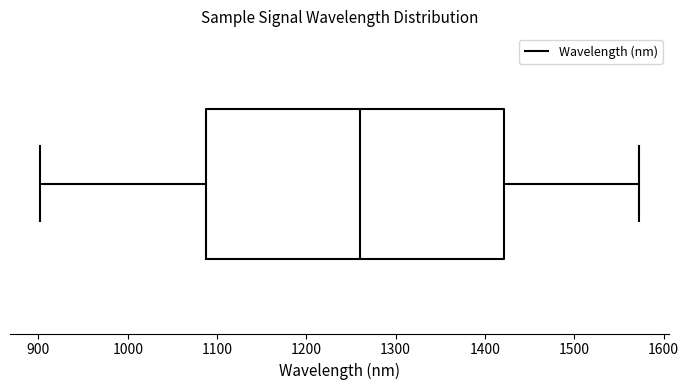

Read this box plot against the x-axis: the position of the median line, the range covered by the box, and the ends of both whiskers. The values are not printed on the chart, so give them approximately, as read against the axis.

median 1260, box 1090 to 1420, whiskers 900 to 1570